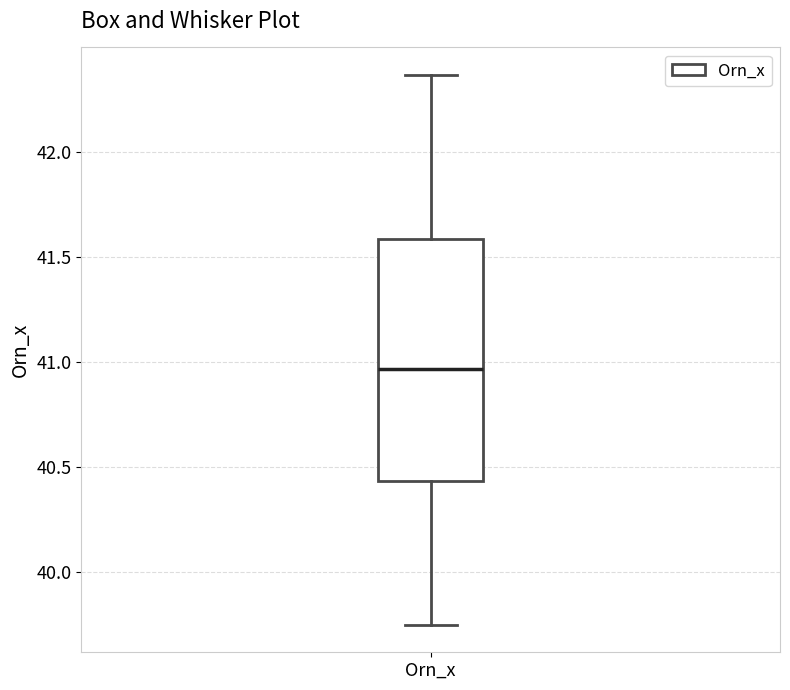

Where is the lower edge of the box for Orn_x on the y-axis? The values are not printed on the chart, so give them approximately, as read against the axis.

40.45